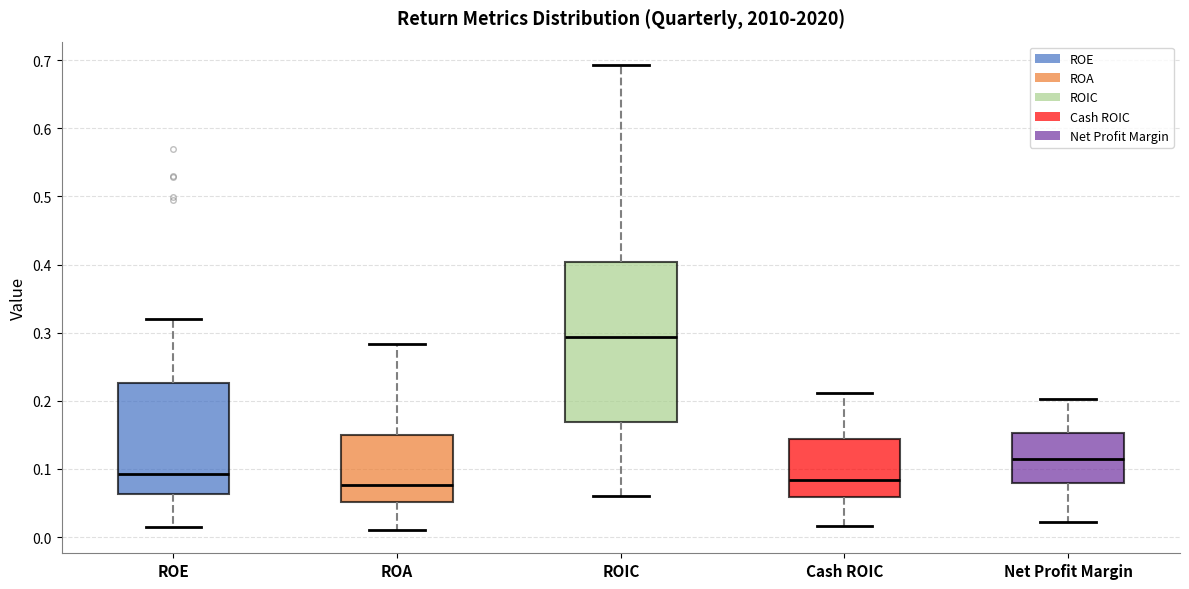

Where does the upper whisker of the box for ROA end on the y-axis? The values are not printed on the chart, so give them approximately, as read against the axis.

0.28